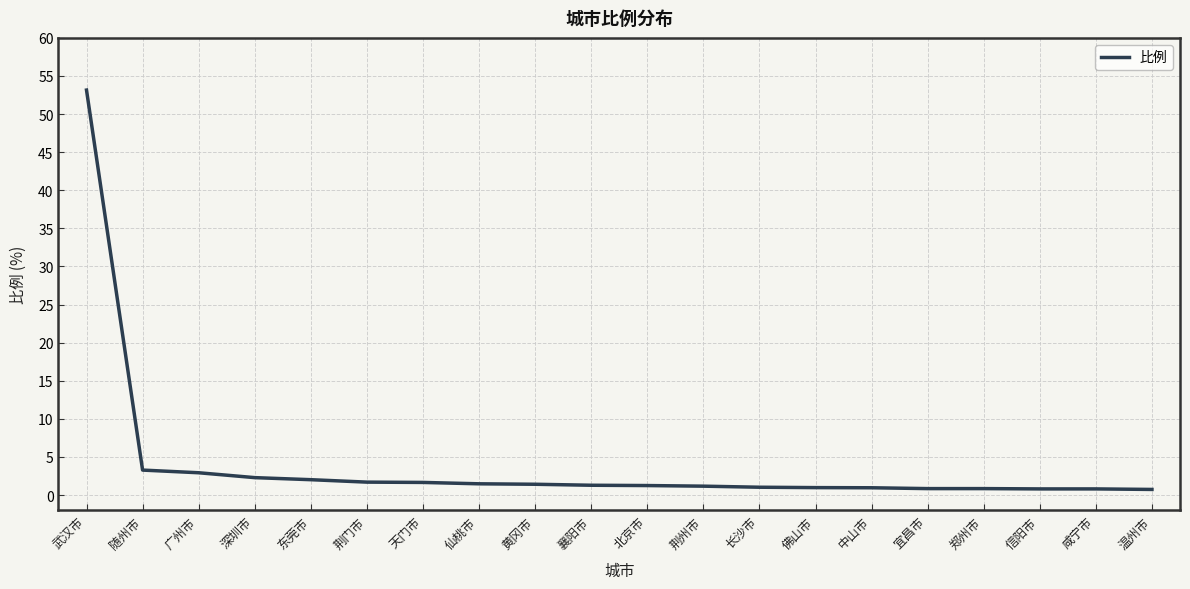

Count the number of data series in this chart.

1